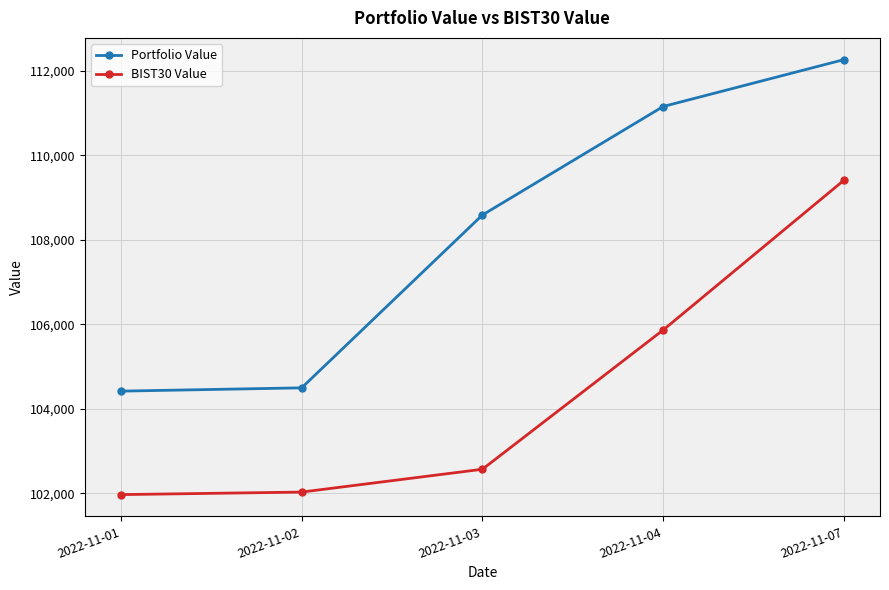

Which category has the highest value across all series?

2022-11-07